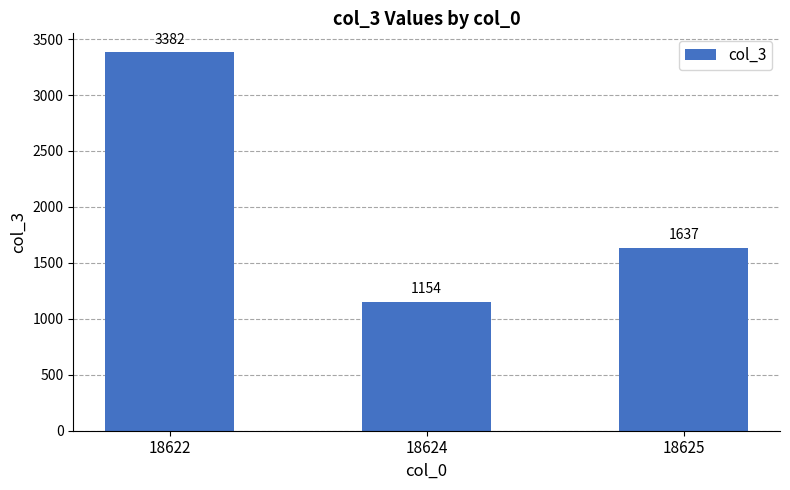

What is the difference between the values at 18625 and 18624?

483